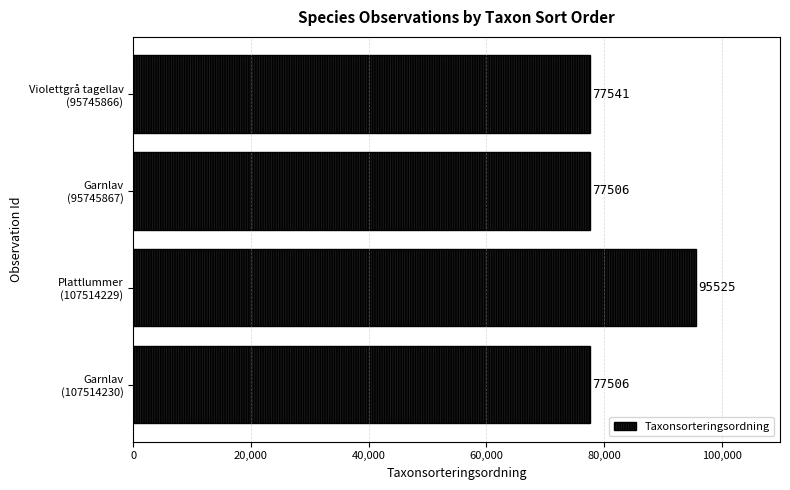

What is the greatest value displayed?

95525